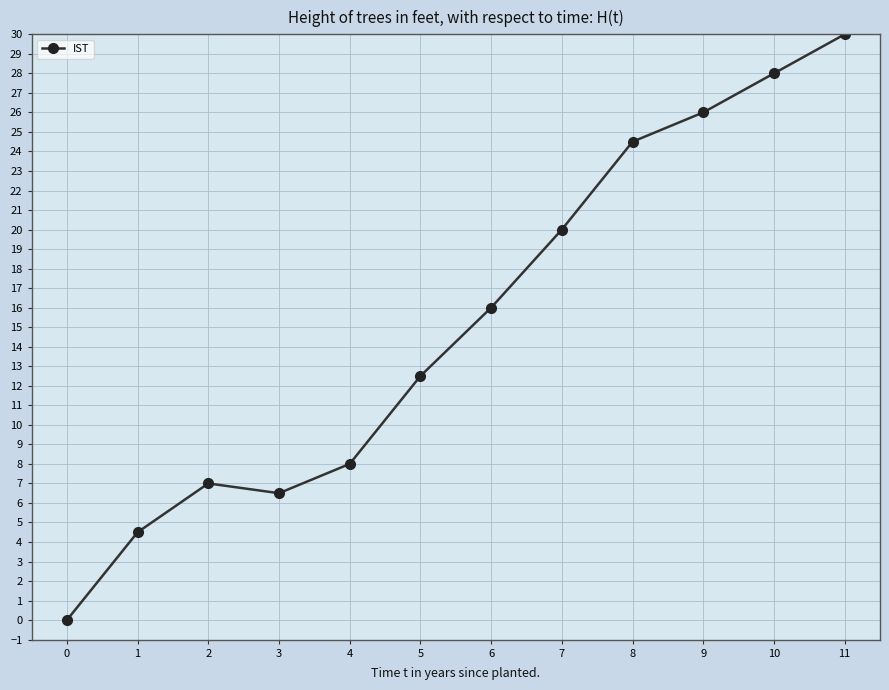

Between 8 and 9, which is larger?

9